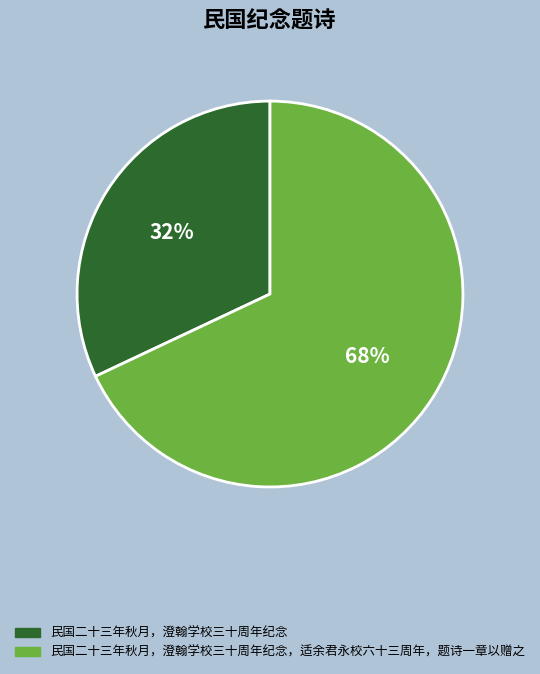

To the nearest percent, what percentage of the pie is 民国二十三年秋月，澄翰学校三十周年纪念，适余君永校六十三周年，题诗一章以赠之?

68%